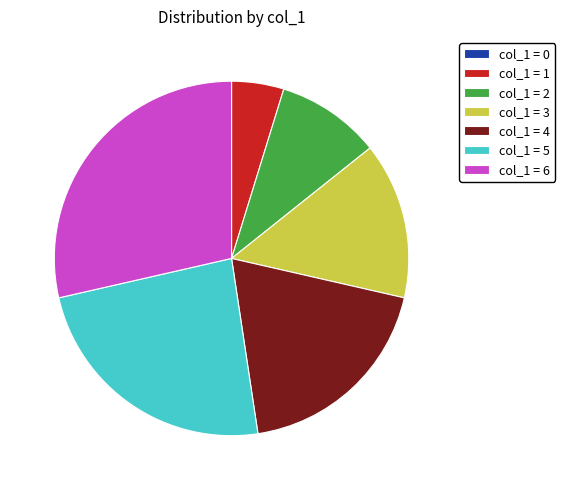

Between col_1 = 5 and col_1 = 2, which is larger?

col_1 = 5